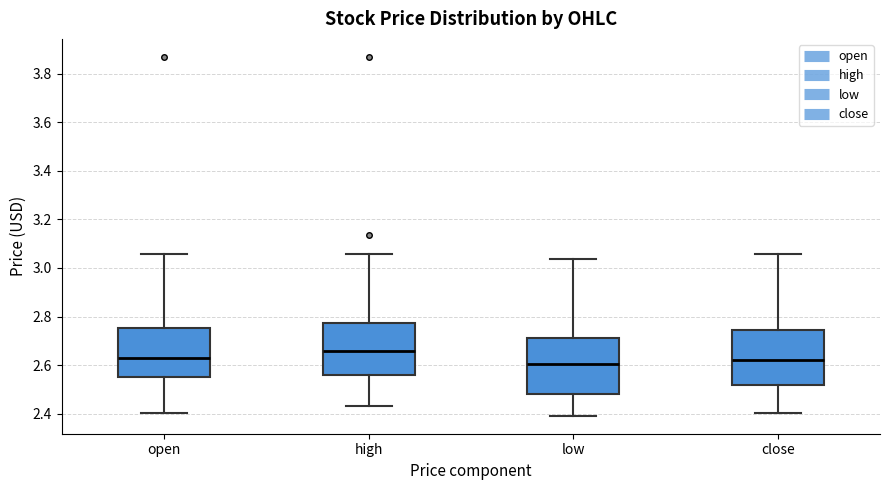

Reading left to right, read every box against the y-axis: the position of its median line, the range the box covers, and the ends of its whiskers. The values are not printed on the chart, so give them approximately, as read against the axis.

open: median 2.62, box 2.56 to 2.76, whiskers 2.40 to 3.06
high: median 2.66, box 2.56 to 2.78, whiskers 2.44 to 3.06
low: median 2.60, box 2.48 to 2.72, whiskers 2.40 to 3.04
close: median 2.62, box 2.52 to 2.74, whiskers 2.40 to 3.06